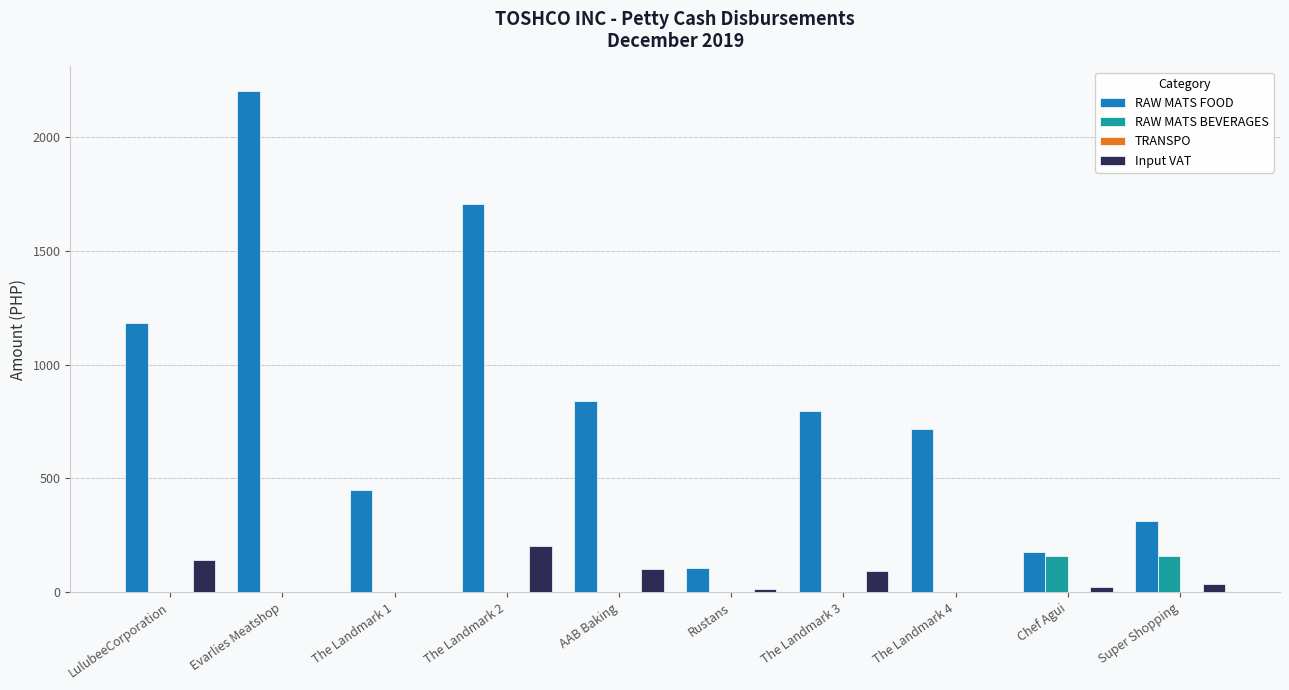

Is it true that RAW MATS FOOD equals 1181.5 at LulubeeCorporation?

True